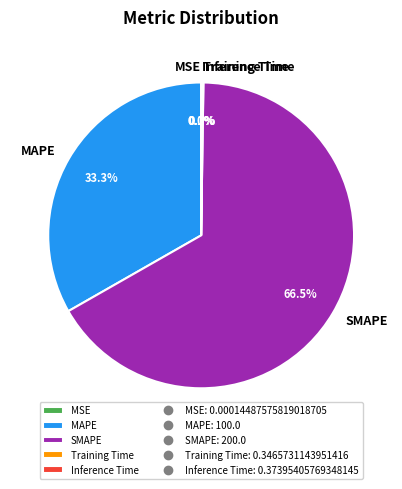

Which category has the biggest portion of the pie?

SMAPE